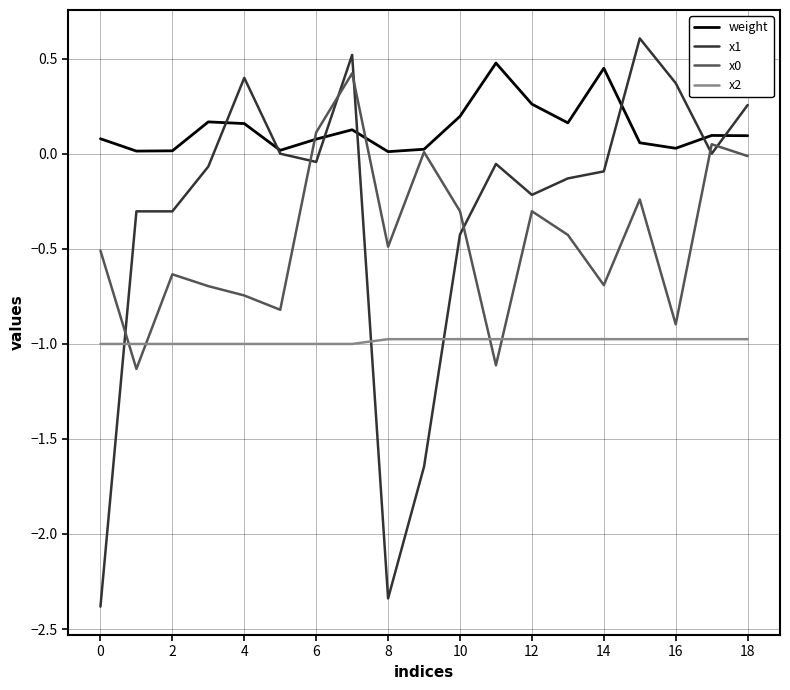

True or false: weight and x2 cross at least once.

False